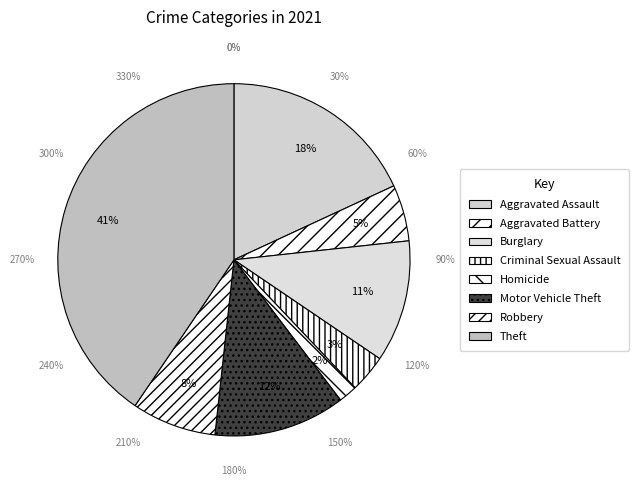

To the nearest percent, what is the difference between the Criminal Sexual Assault and Homicide slice percentages?

2%